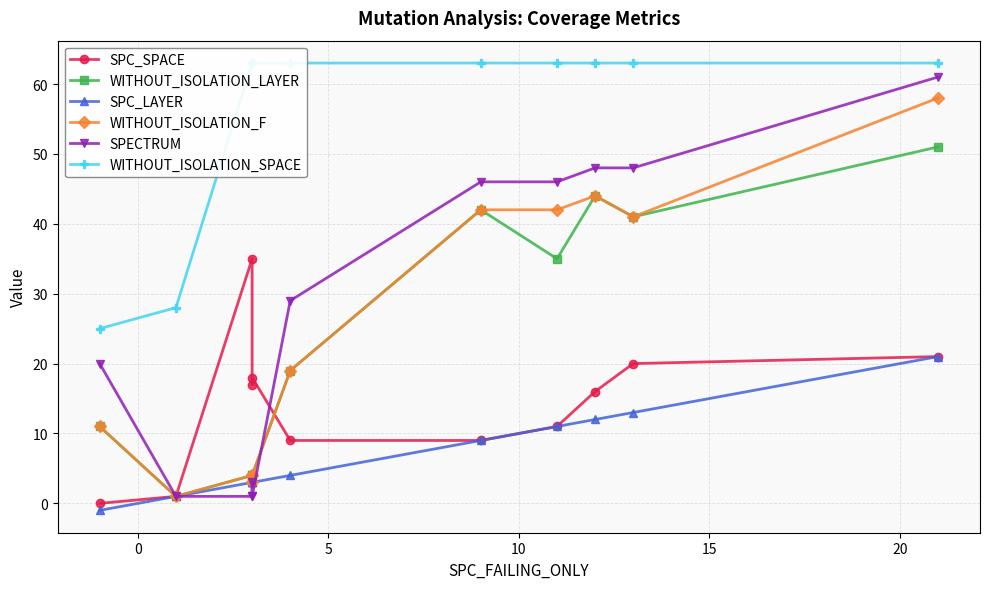

True or false: WITHOUT_ISOLATION_LAYER and WITHOUT_ISOLATION_SPACE intersect in this chart.

False